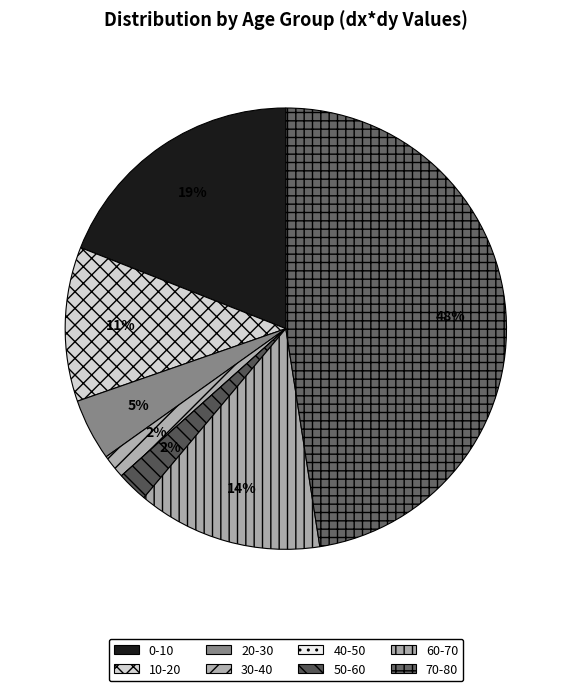

Does any single category account for the majority?

No